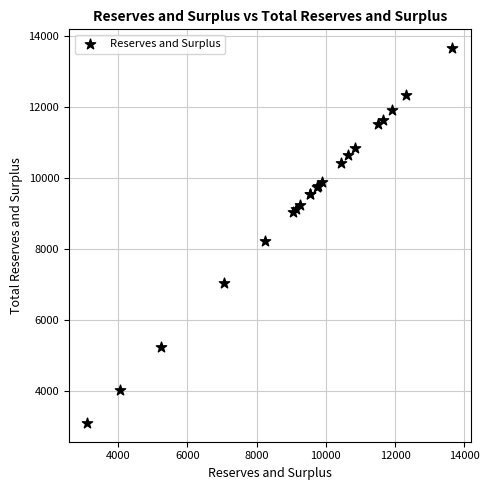

What Y value in the scatter plot is closest to 8382?

8230.1